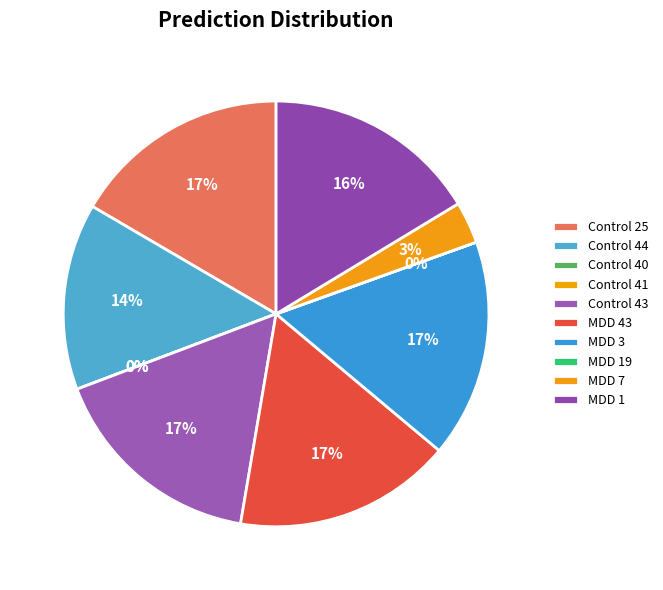

What portion of the pie excludes MDD 19?

100.0%